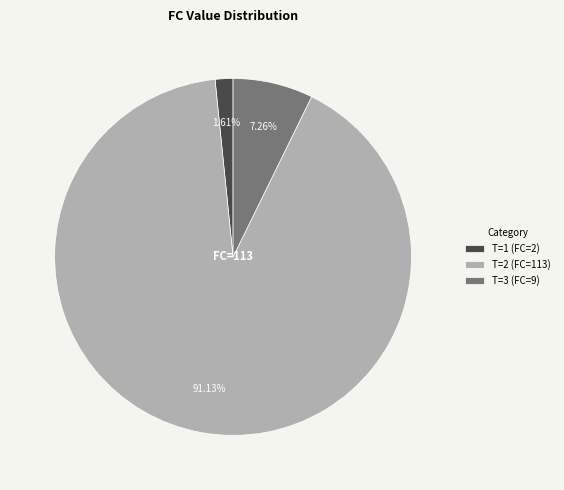

How many slices are in this pie chart?

3